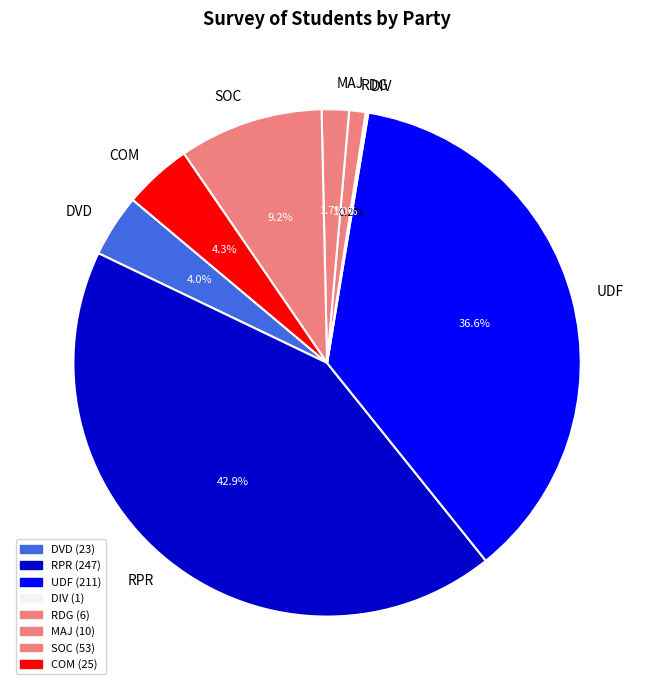

Which slice is the largest?

RPR